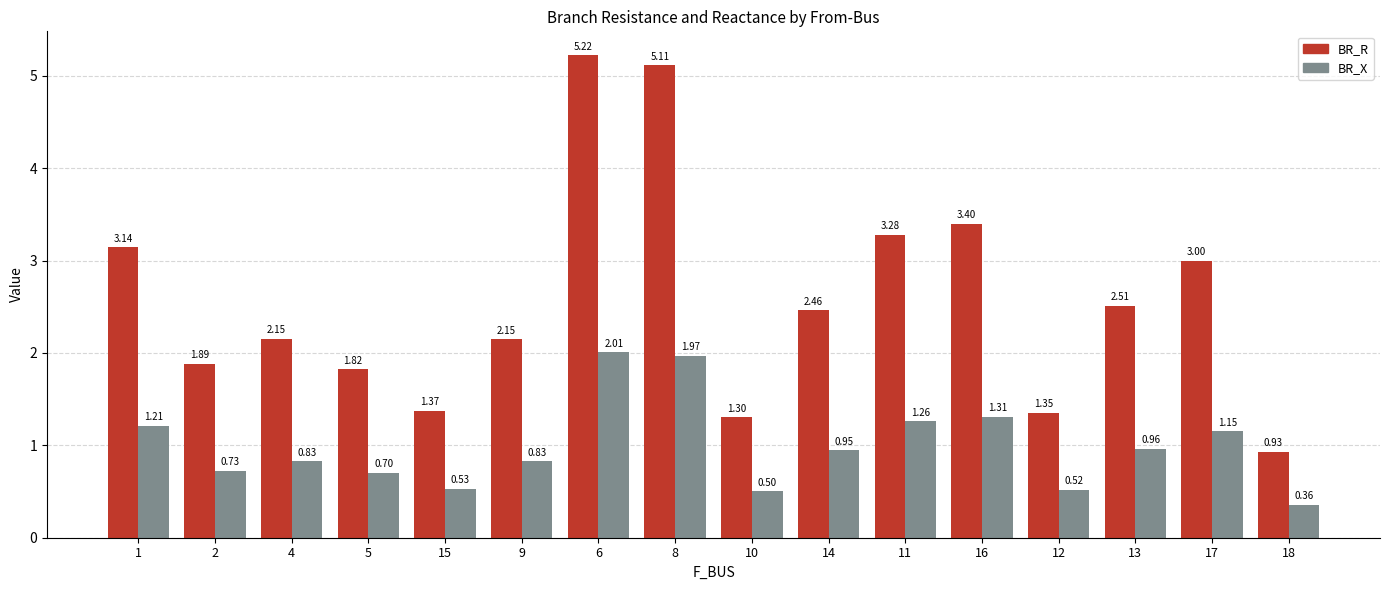

At which label does BR_X reach its peak?

6